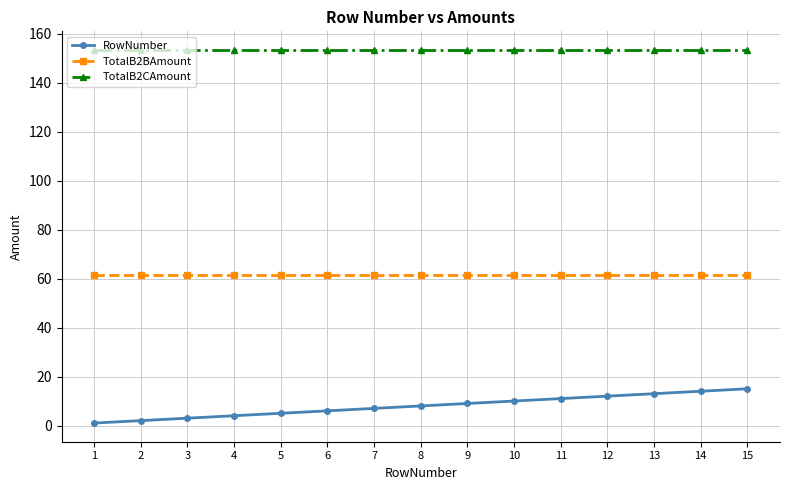

Which series has the largest range (max minus min)?

RowNumber